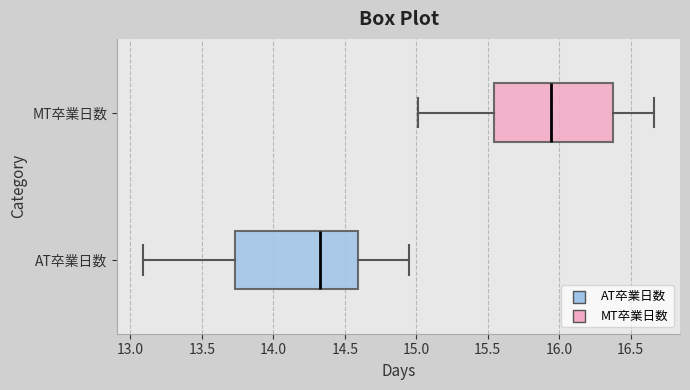

Which box has the furthest to the right median line?

MT卒業日数